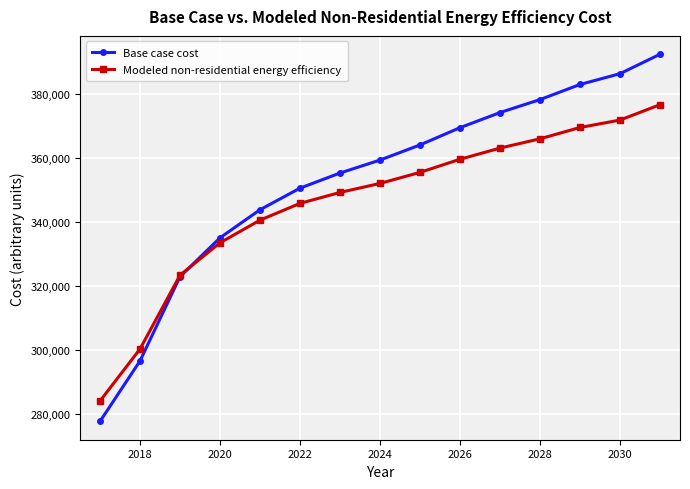

Which series has the largest total across all categories?

Base case cost